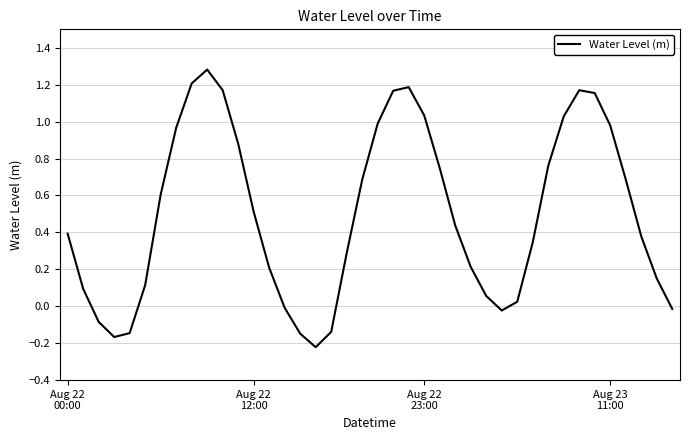

Is this an area chart (filled region under the line)?

No